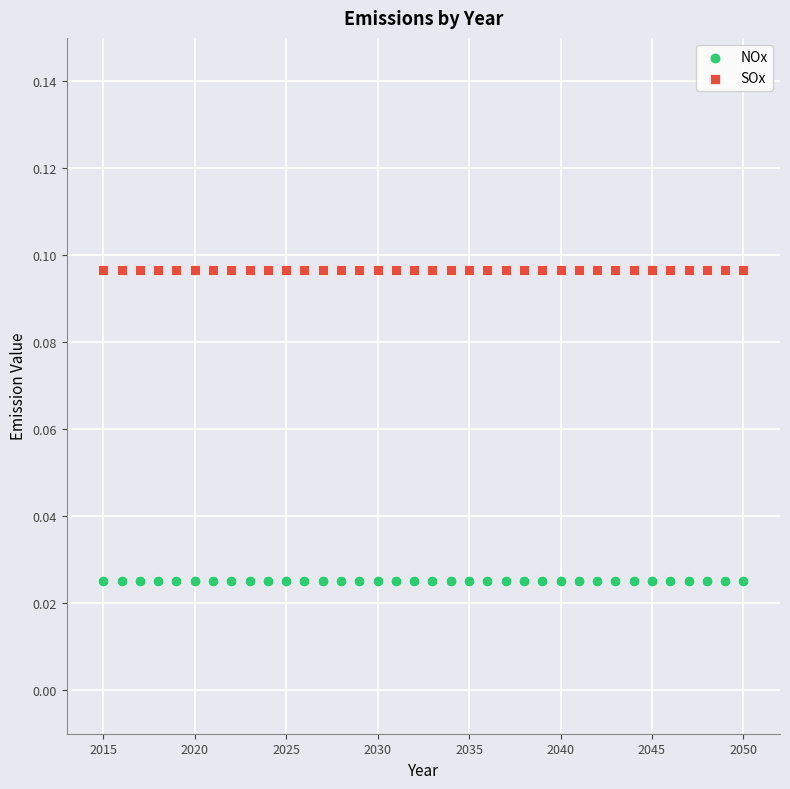

Which series contains the lowest Y value?

NOx